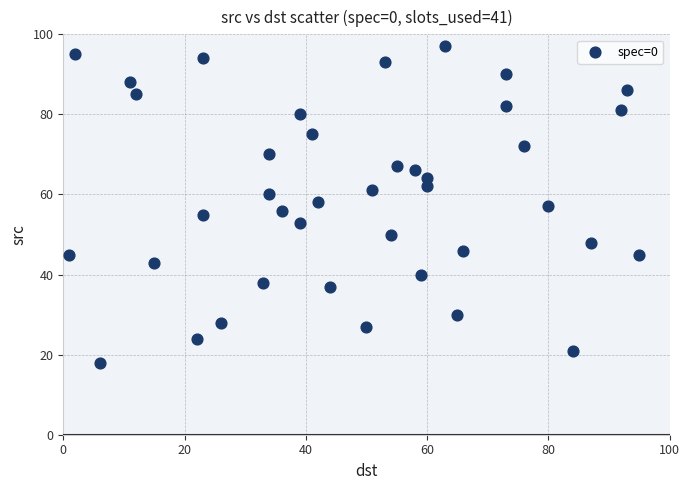

What is the range of X values (max minus min)?

94